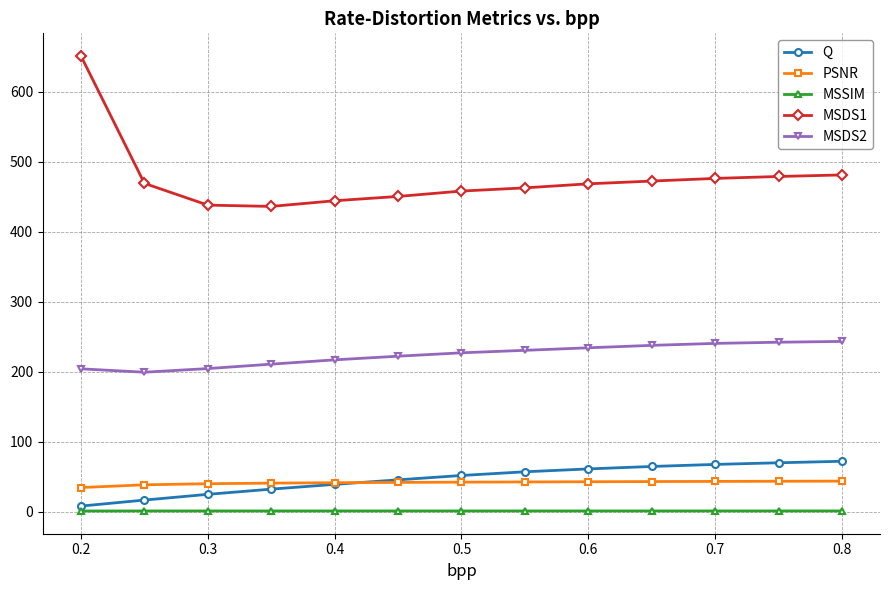

True or false: PSNR and Q cross at least once.

True